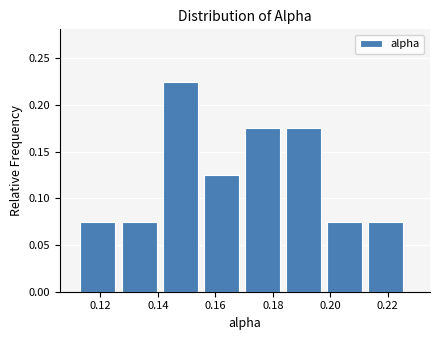

Over which range of the x-axis is the bar tallest?

0.142 to 0.156